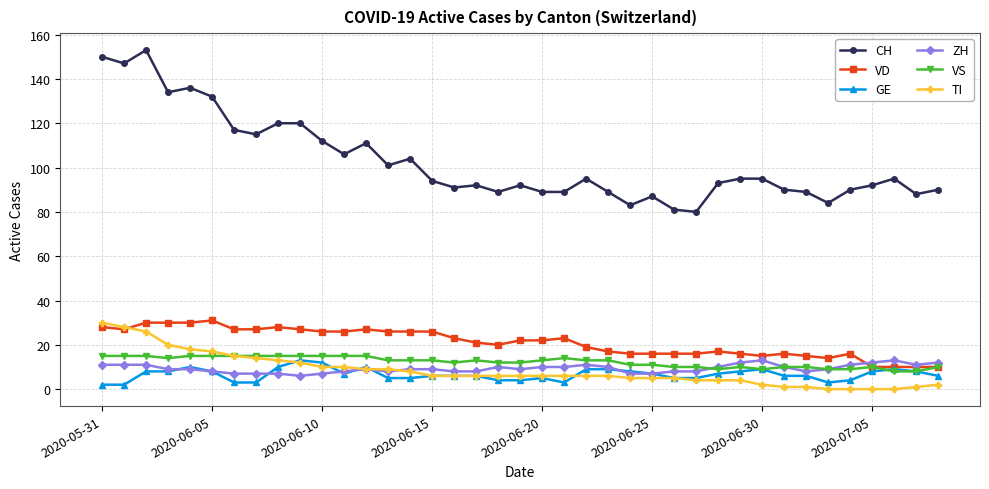

True or false: VS has more than 0 points higher than both neighbors.

True